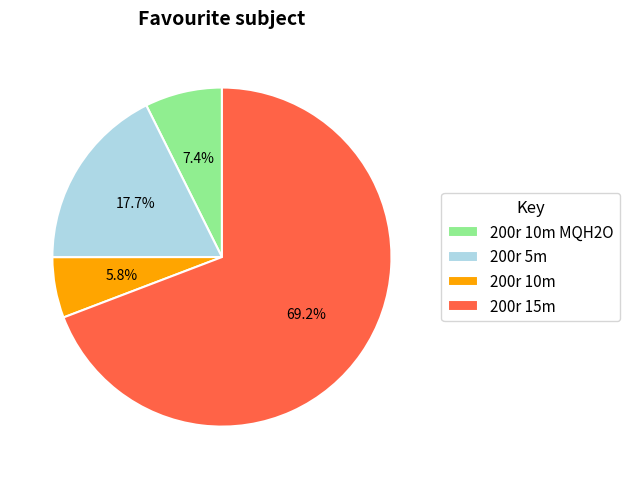

What portion of the pie excludes 200r 10m MQH2O?

92.6%